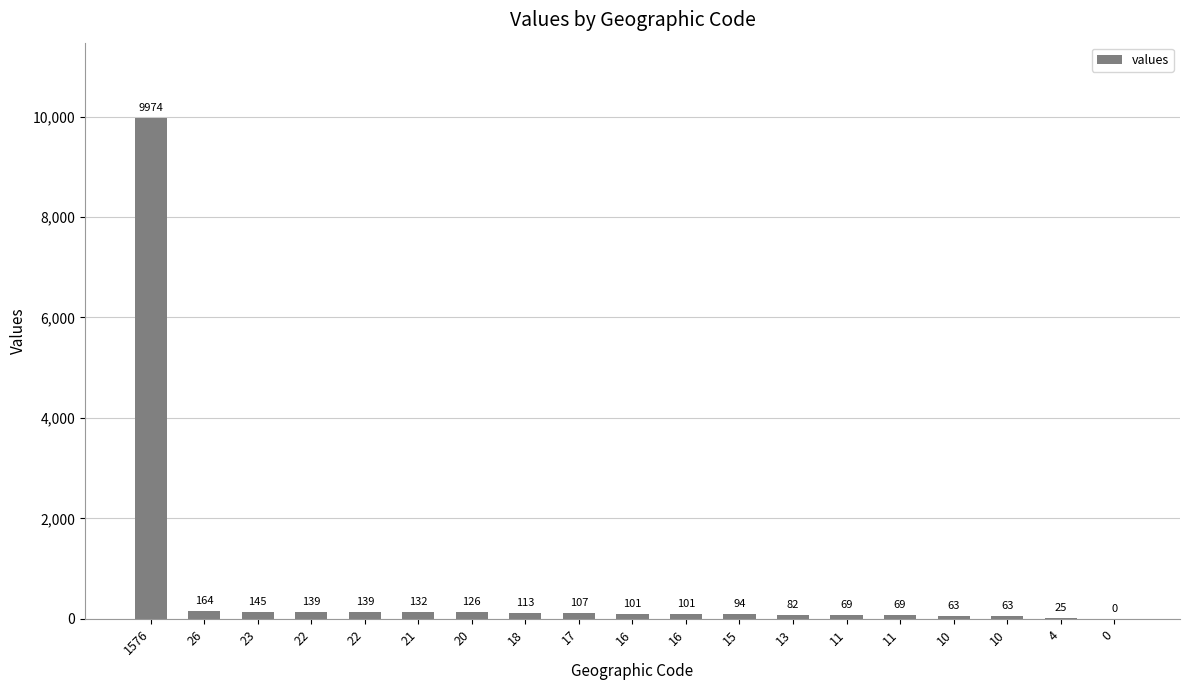

Is it true that the value at 18 is 70?

False